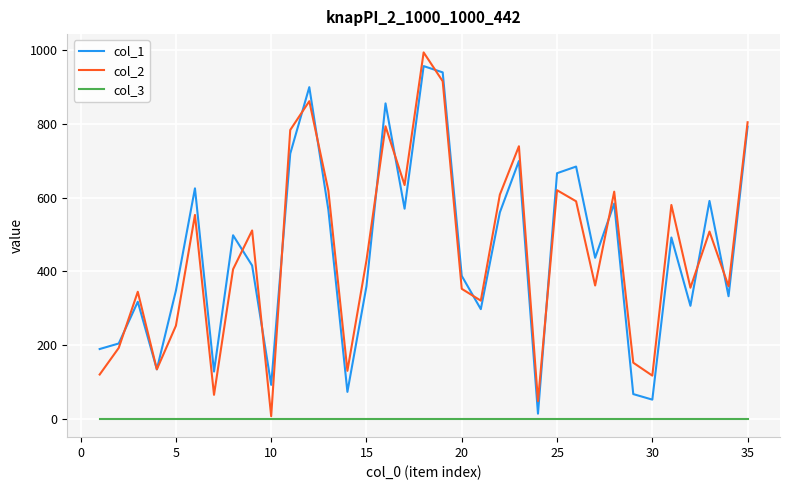

What is the maximum value shown in the chart?

993